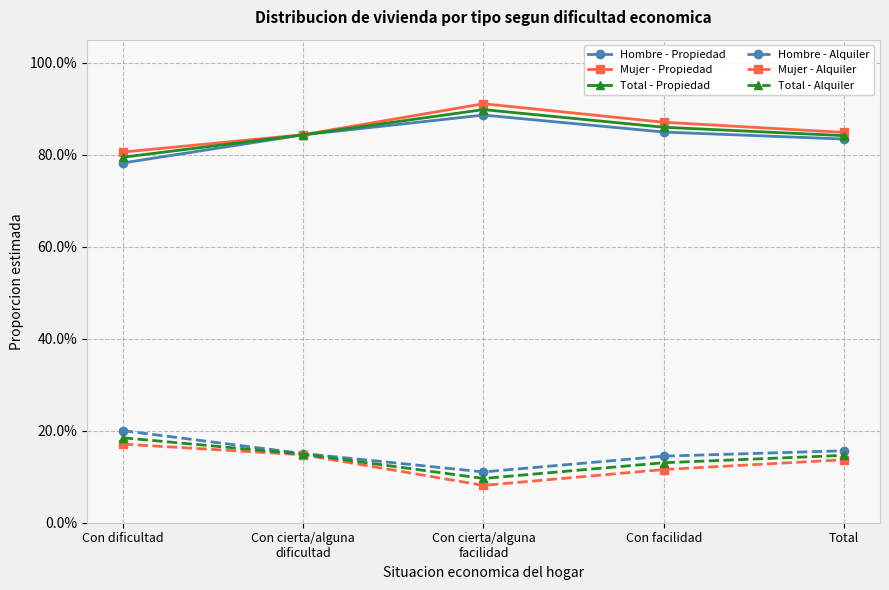

Which category has the highest value across all series?

Con cierta/alguna
facilidad